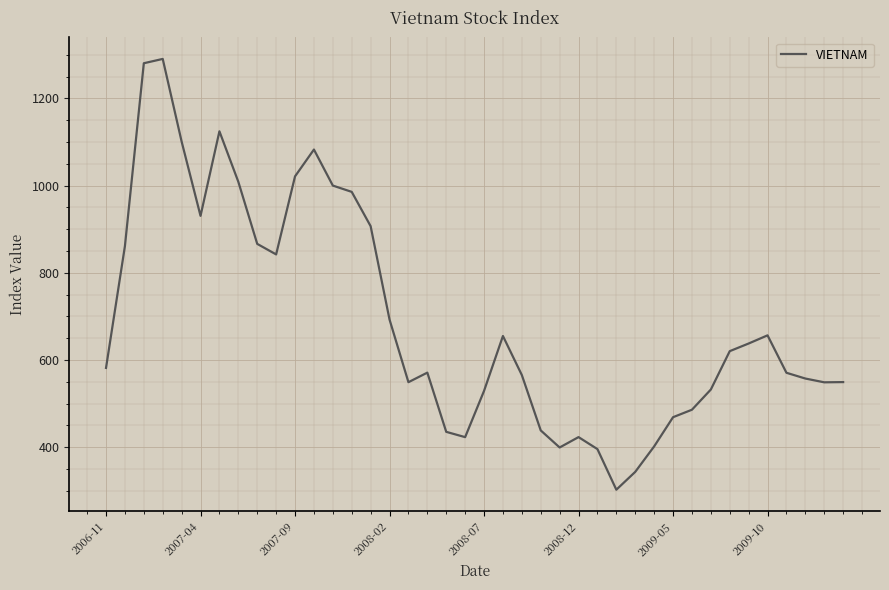

What is the difference between the maximum and minimum values?

987.8